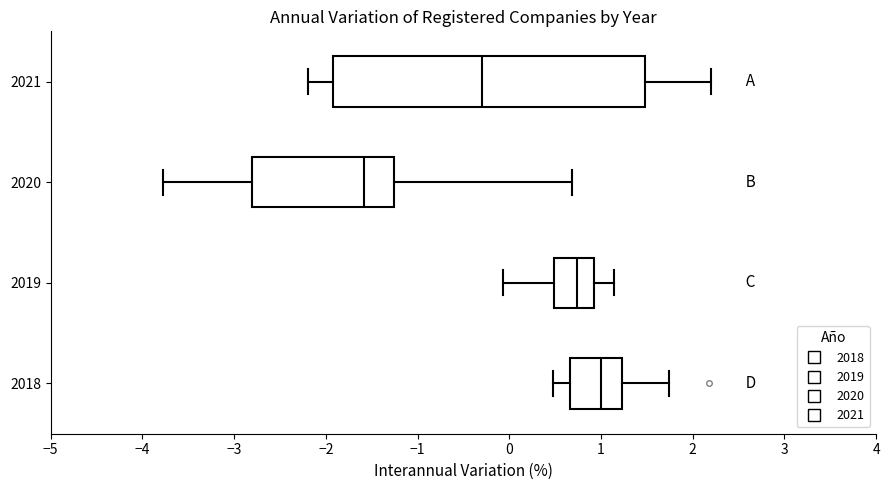

Which box is the widest, from its left edge to its right edge?

2021